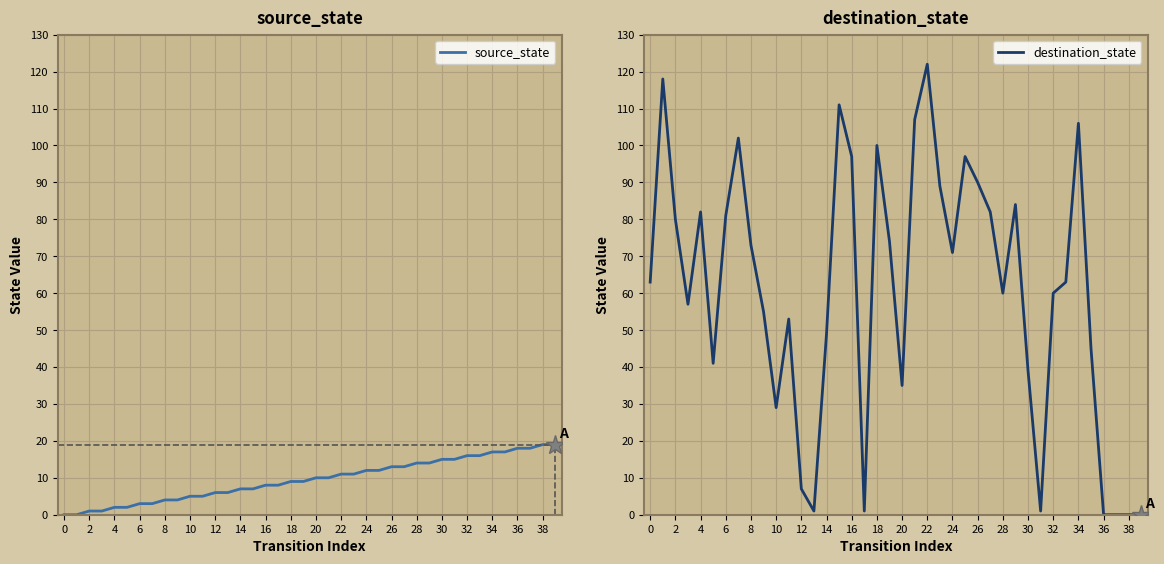

At 0, list the series in order from largest to smallest.

destination_state, source_state